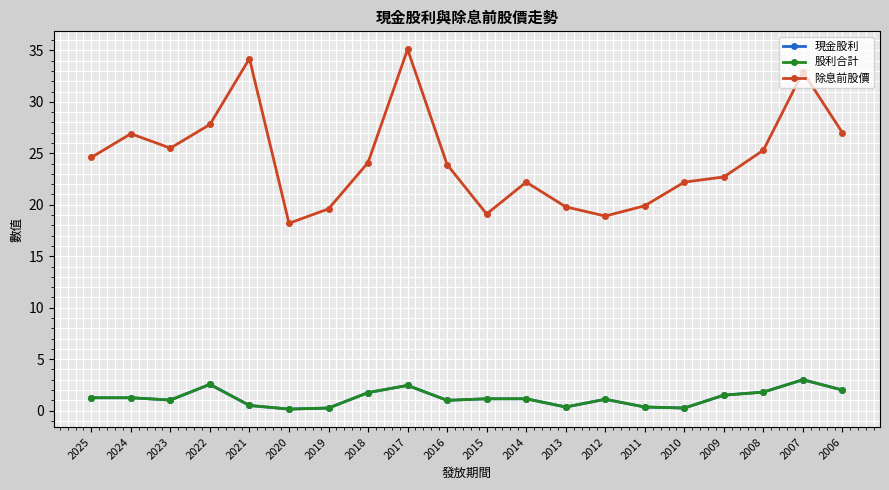

True or false: 現金股利 has a value of 0.6 at 2011.

False